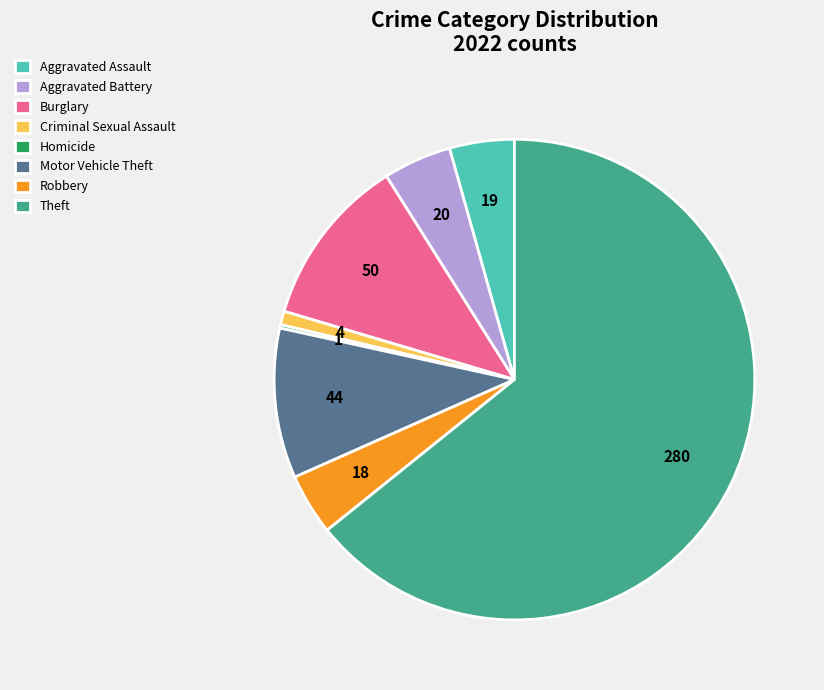

What is the ratio of the value at Motor Vehicle Theft to the value at Theft?

0.2